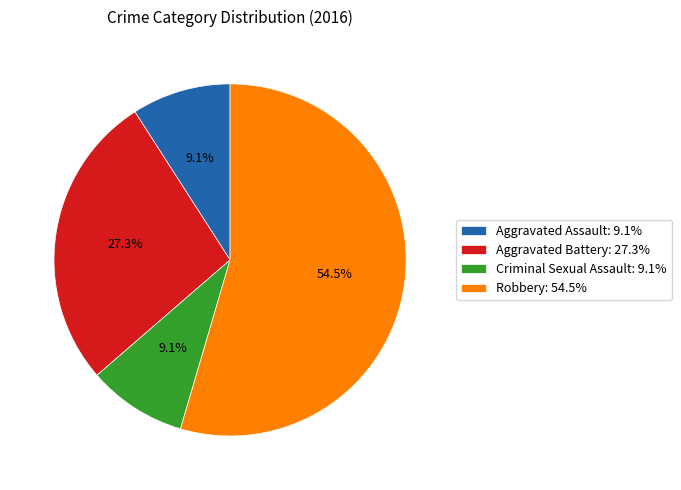

Between Aggravated Battery and Robbery, which is larger?

Robbery